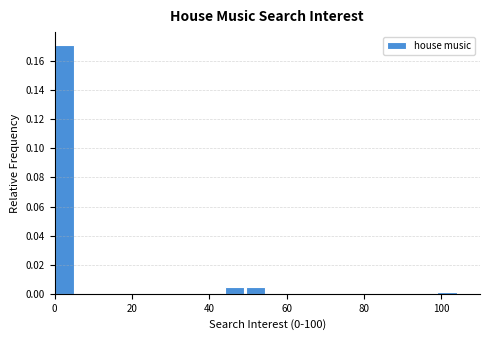

Around what value on the x-axis is the tallest bar? Give the approximate position of its centre, as read against the axis.

2